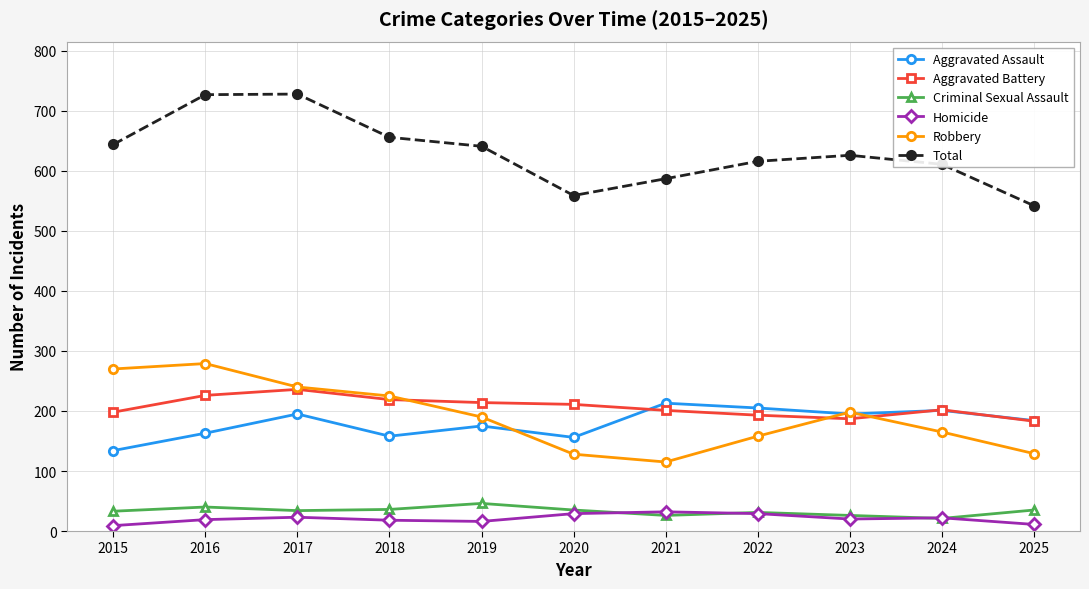

The value of Aggravated Assault at 2018 is 158. True or false?

True